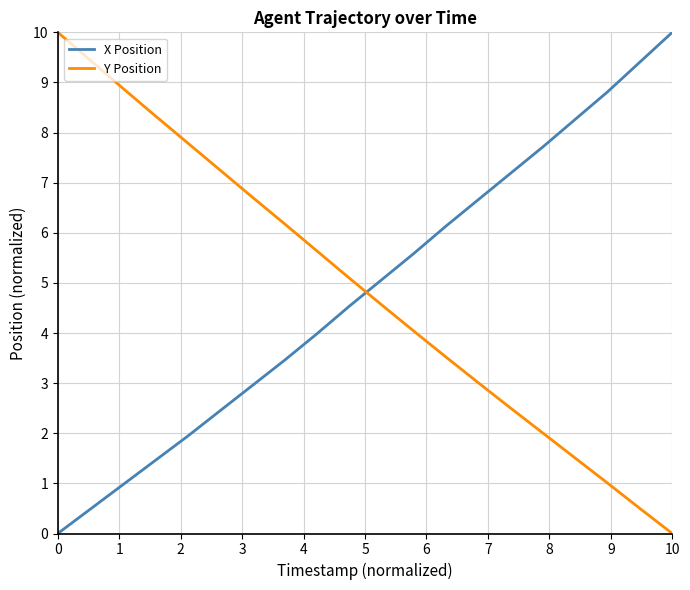

Reading right to left, transcribe all the data shown in this chart.

X Position: 10.0	9.4	8.8	8.3	7.7	7.2	6.7	6.1	5.6	5.1	4.5	4.0	3.5	2.9	2.4	1.9	1.5	1.0	0.5	0.0
Y Position: 0.0	0.5	1.0	1.5	2.0	2.5	3.0	3.5	4.0	4.6	5.1	5.6	6.2	6.7	7.3	7.8	8.3	8.9	9.4	10.0